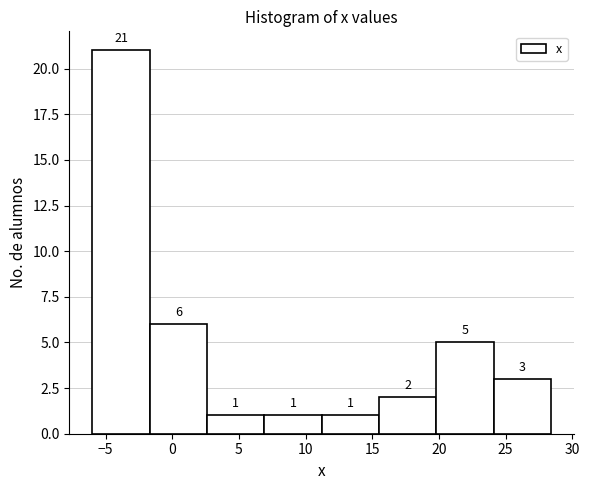

Over which range of the x-axis is the bar tallest?

-6.0 to -1.7